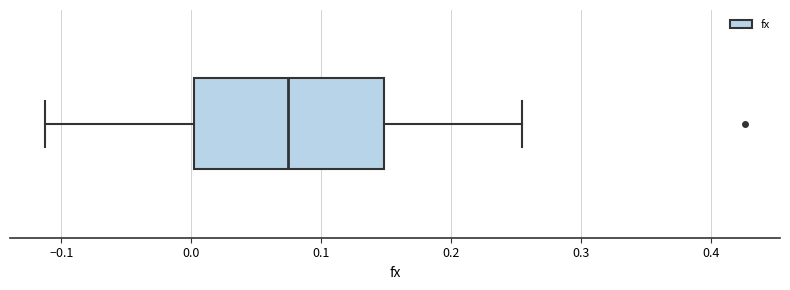

Transcribe this box plot: give where the median line is, the range the box spans, and where the two whiskers end, as read against the x-axis. The values are not printed on the chart, so give them approximately, as read against the axis.

median 0.07, box 0.00 to 0.15, whiskers -0.11 to 0.25